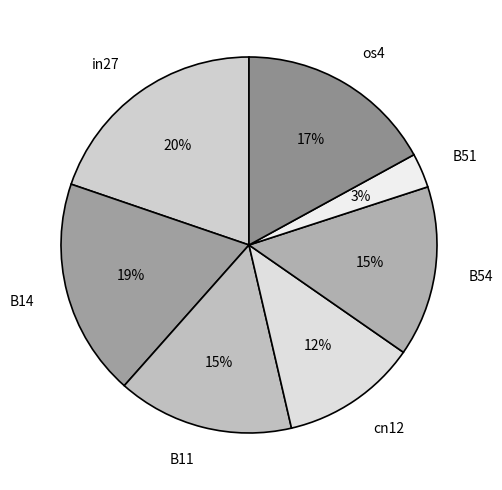

Between B11 and cn12, which is larger?

B11